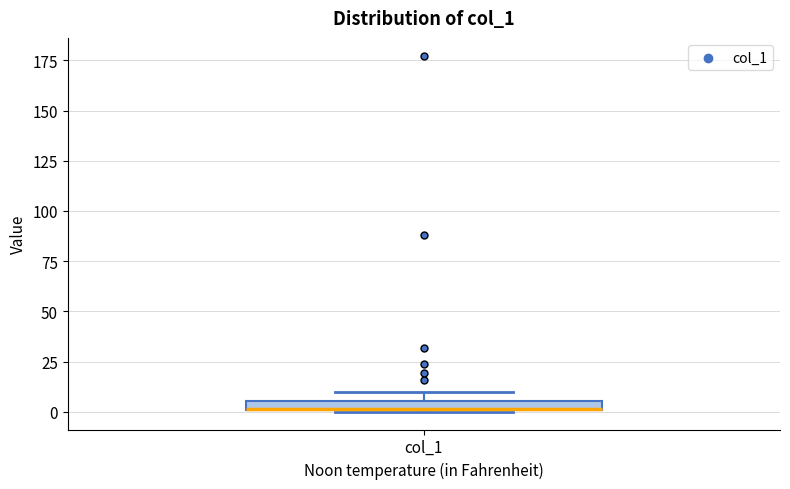

Where is the upper edge of the box for col_1 on the y-axis? The values are not printed on the chart, so give them approximately, as read against the axis.

5